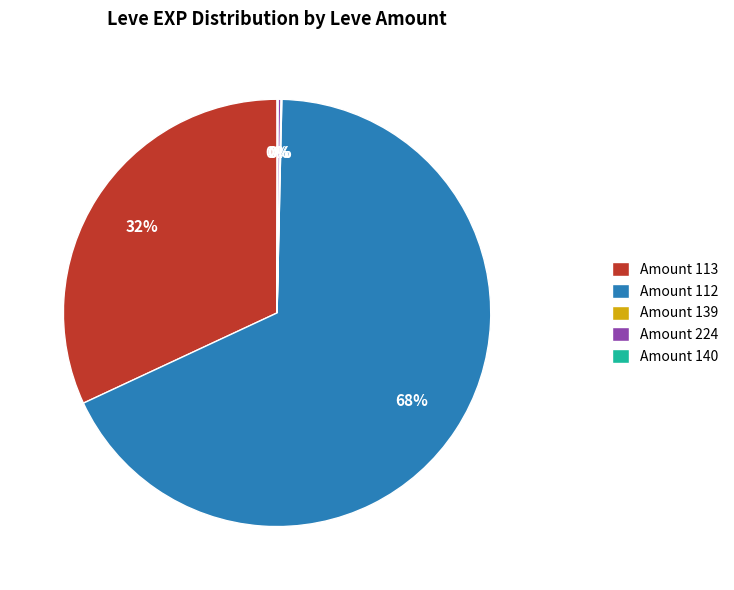

The Amount 113 slice represents 27% of the pie. True or false?

False